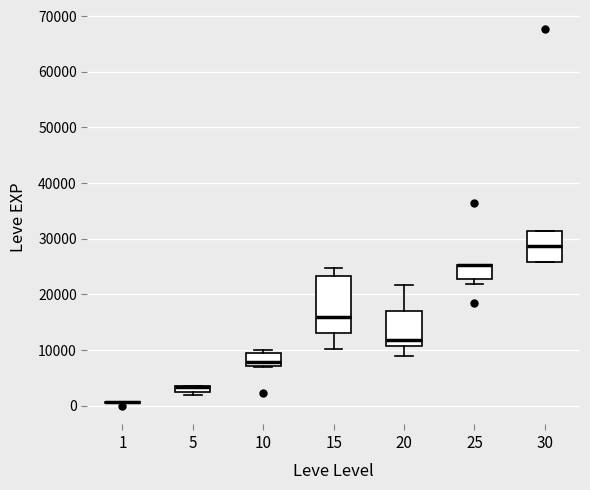

Where is the upper edge of the box at x = 5 on the y-axis? The values are not printed on the chart, so give them approximately, as read against the axis.

4000